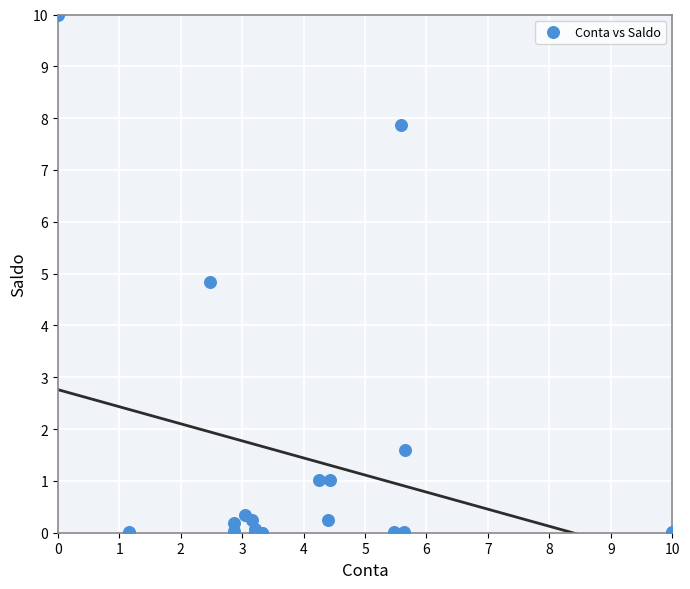

What Y value in the scatter plot is closest to 5?

4.8